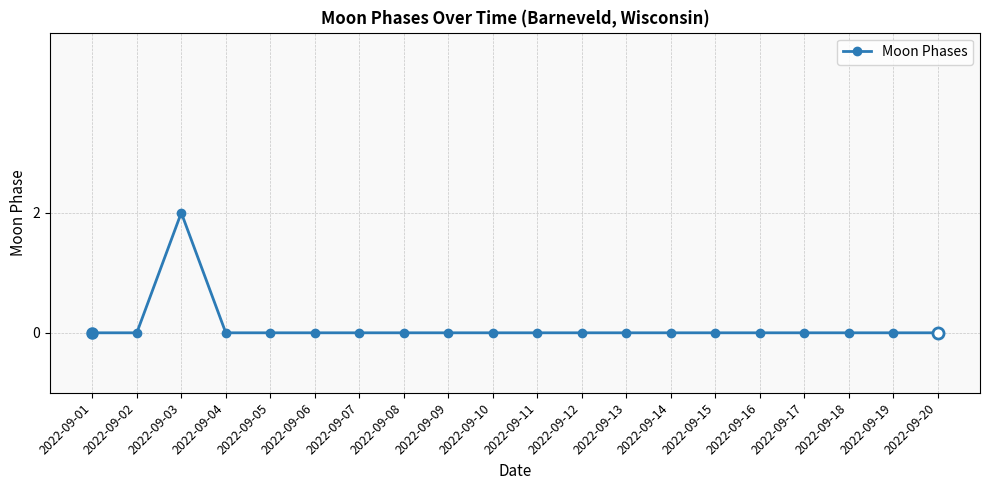

At which category does the data reach its first local peak?

2022-09-03